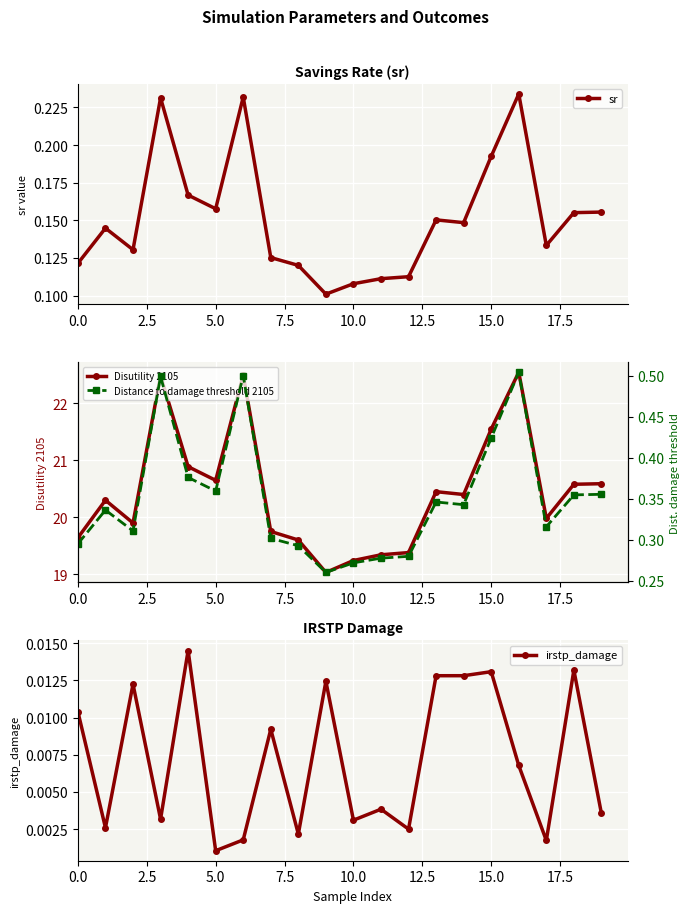

The Distance to damage threshold 2105 series shows 0.3 at 11. True or false?

True